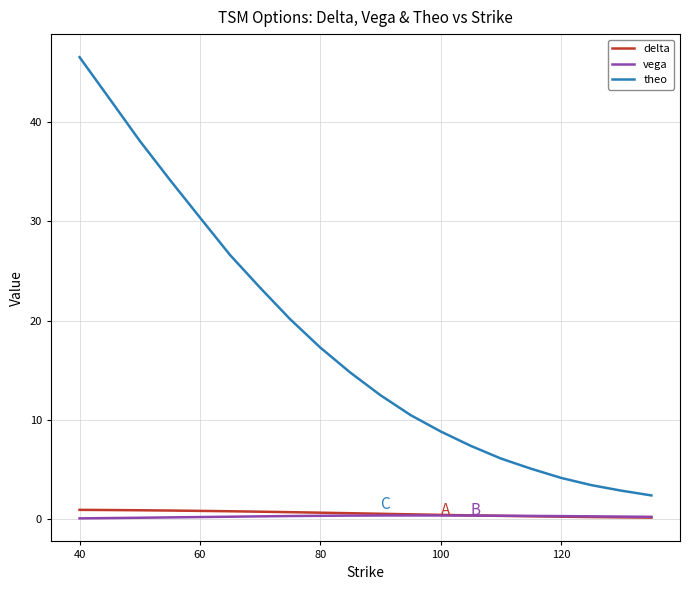

True or false: theo and delta cross at least once.

False